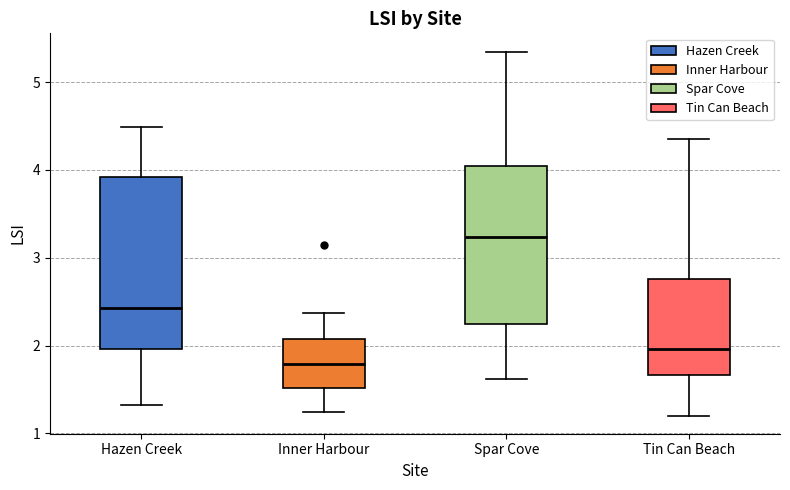

Which box has the highest median line?

Spar Cove